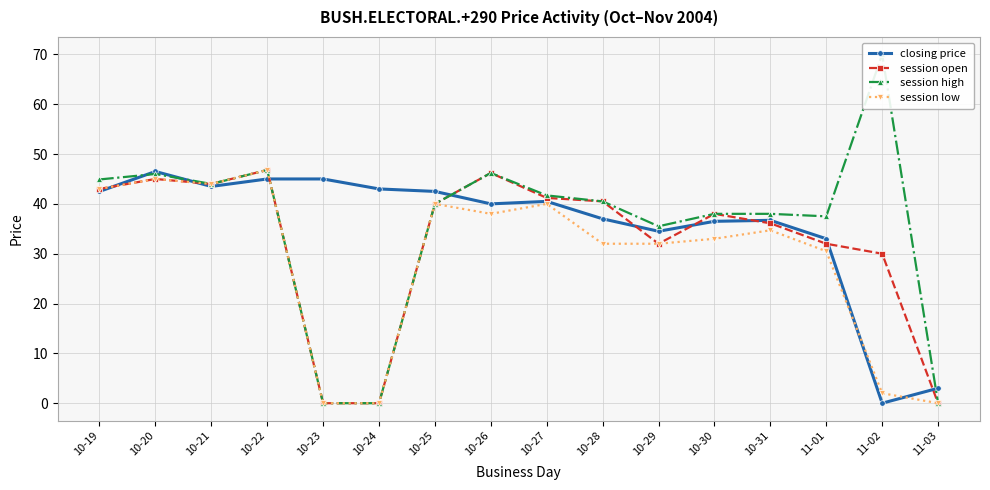

How many distinct data groups are displayed?

4